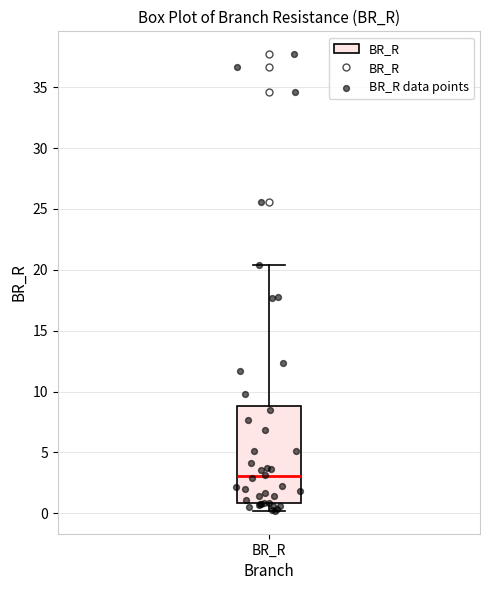

Transcribe this box plot: give where the median line is, the range the box spans, and where the two whiskers end, as read against the y-axis. The values are not printed on the chart, so give them approximately, as read against the axis.

median 3.0, box 1.0 to 9.0, whiskers 0.0 to 20.5